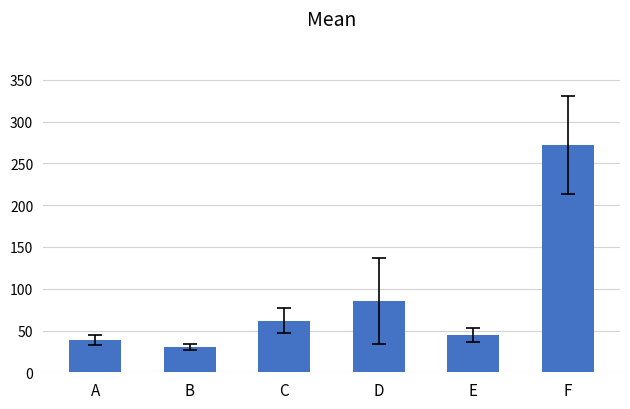

What value does the data have at E?

44.8